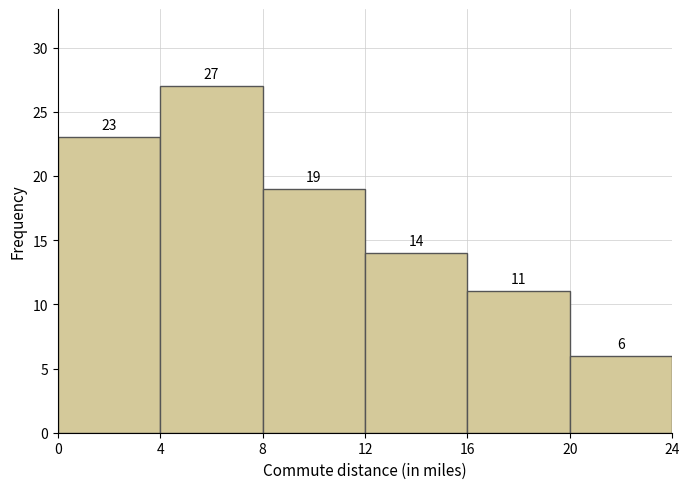

How tall is the bar that spans 4 to 8 on the x-axis?

27